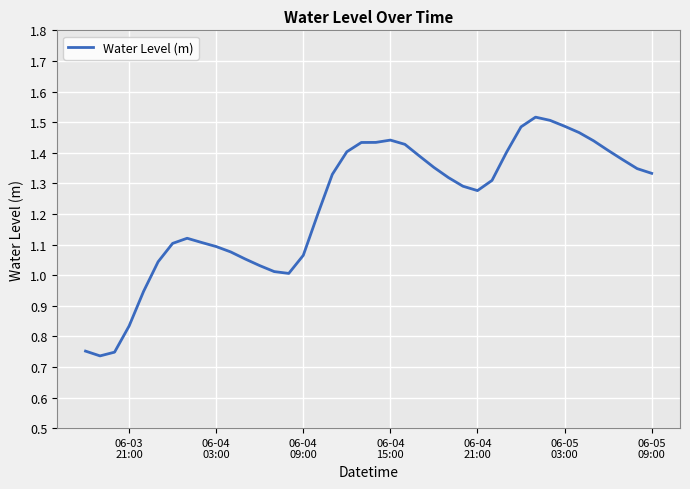

How many points are lower than both their immediate neighbors (excluding endpoints)?

3